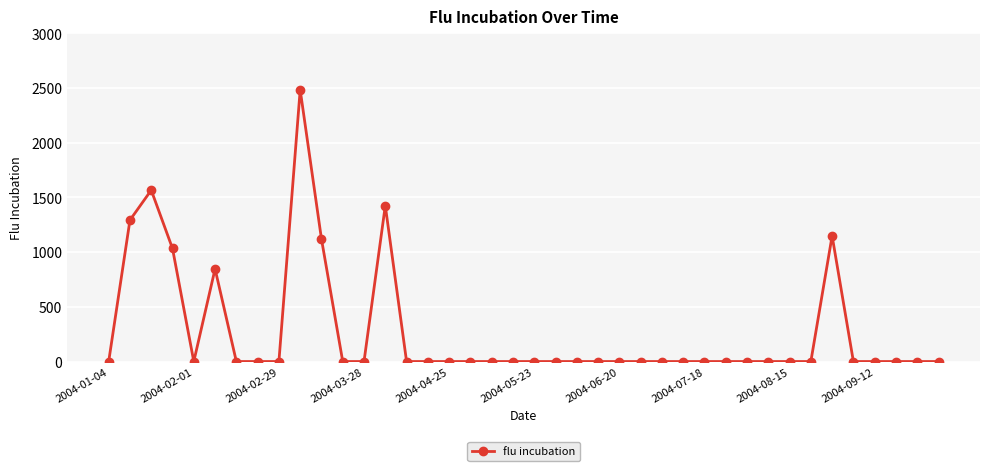

True or false: the data has more than 1 interior local peaks.

True